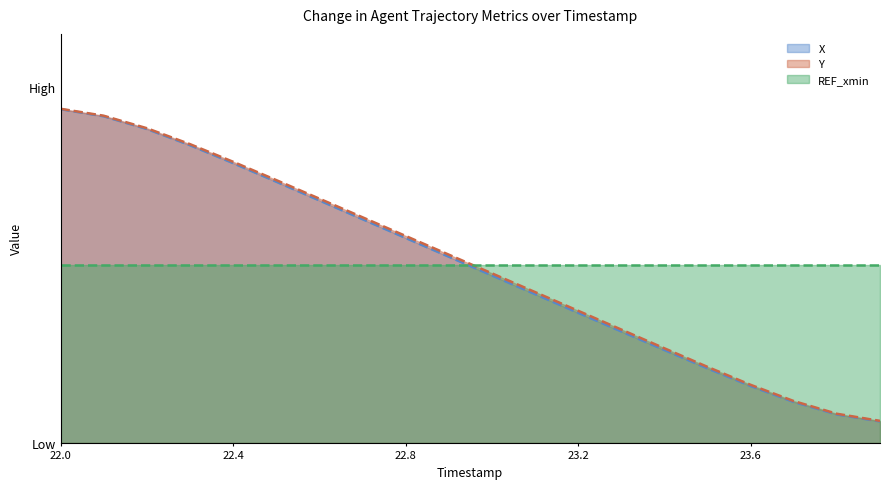

What is the label of the 15th point from the right?

22.5